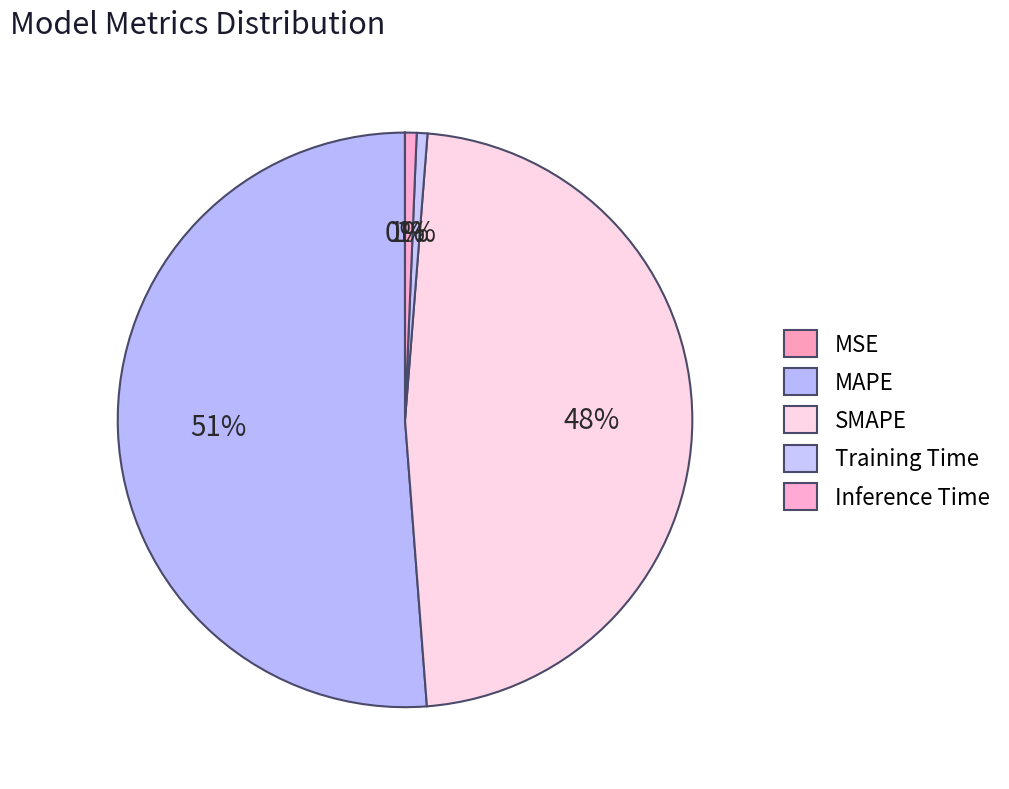

What portion of the pie excludes MSE?

100.0%